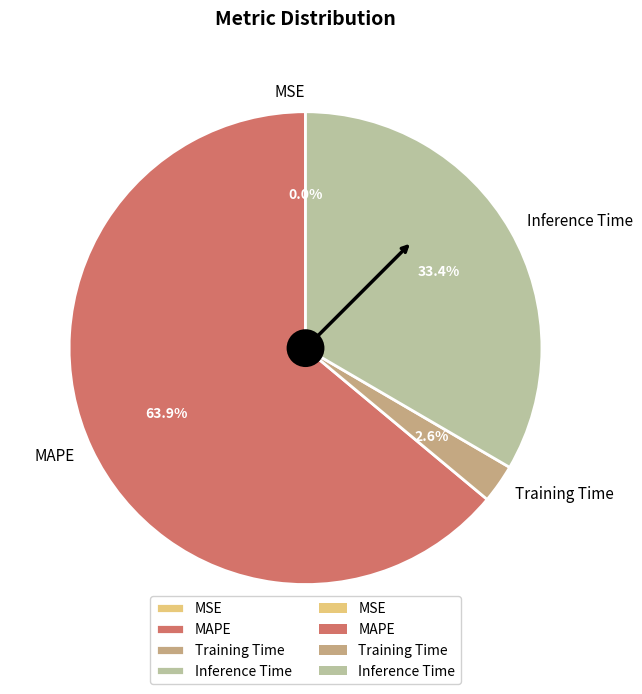

Is MAPE the majority of the pie?

Yes